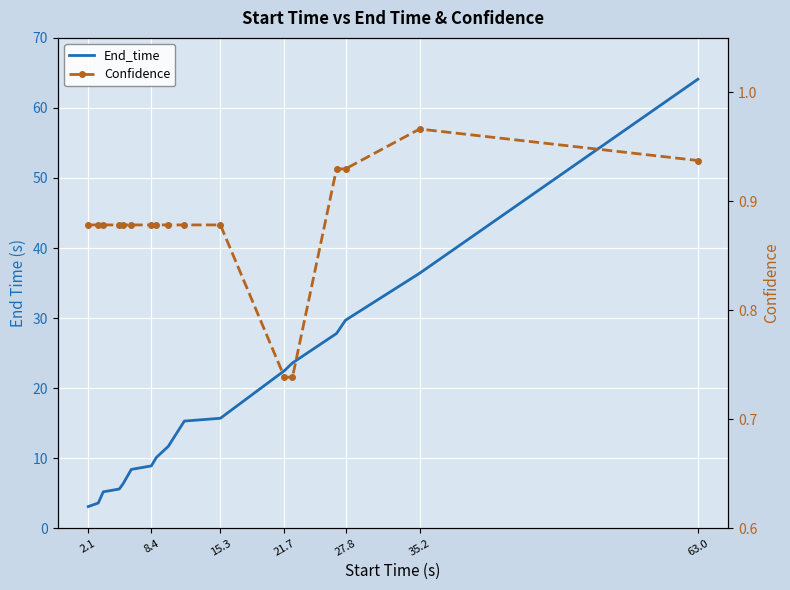

True or false: Confidence has more than 2 interior local peaks.

False